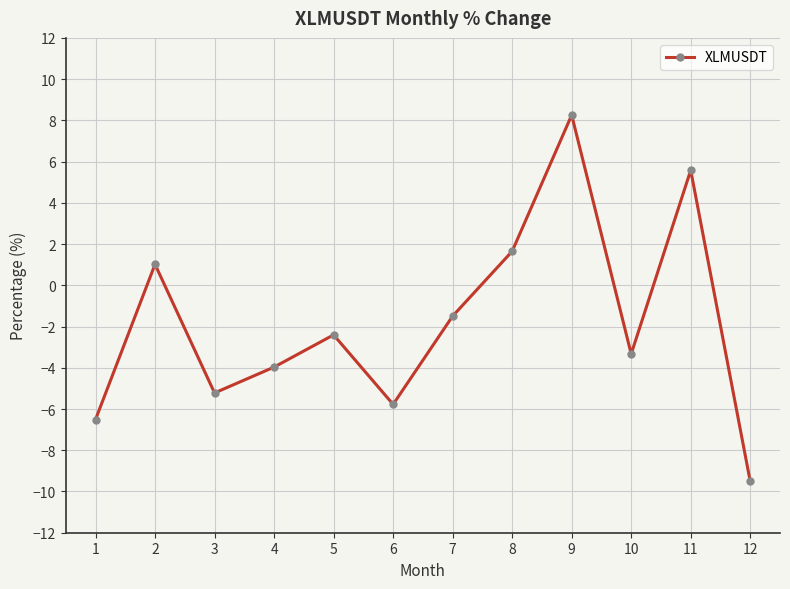

Does the chart have visible grid lines?

Yes